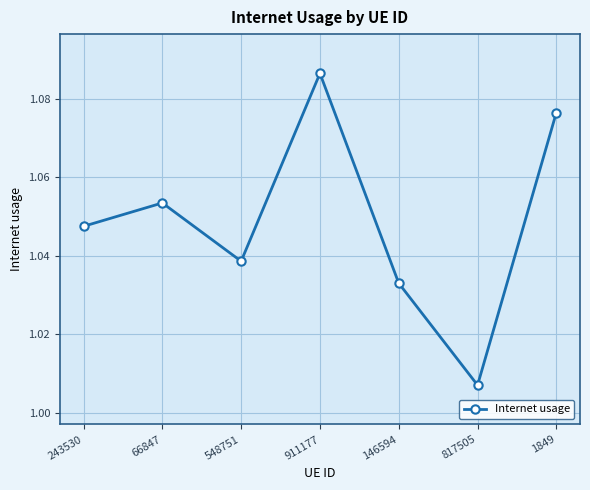

List the labels in order of value, smallest first.

817505, 146594, 548751, 243530, 66847, 1849, 911177